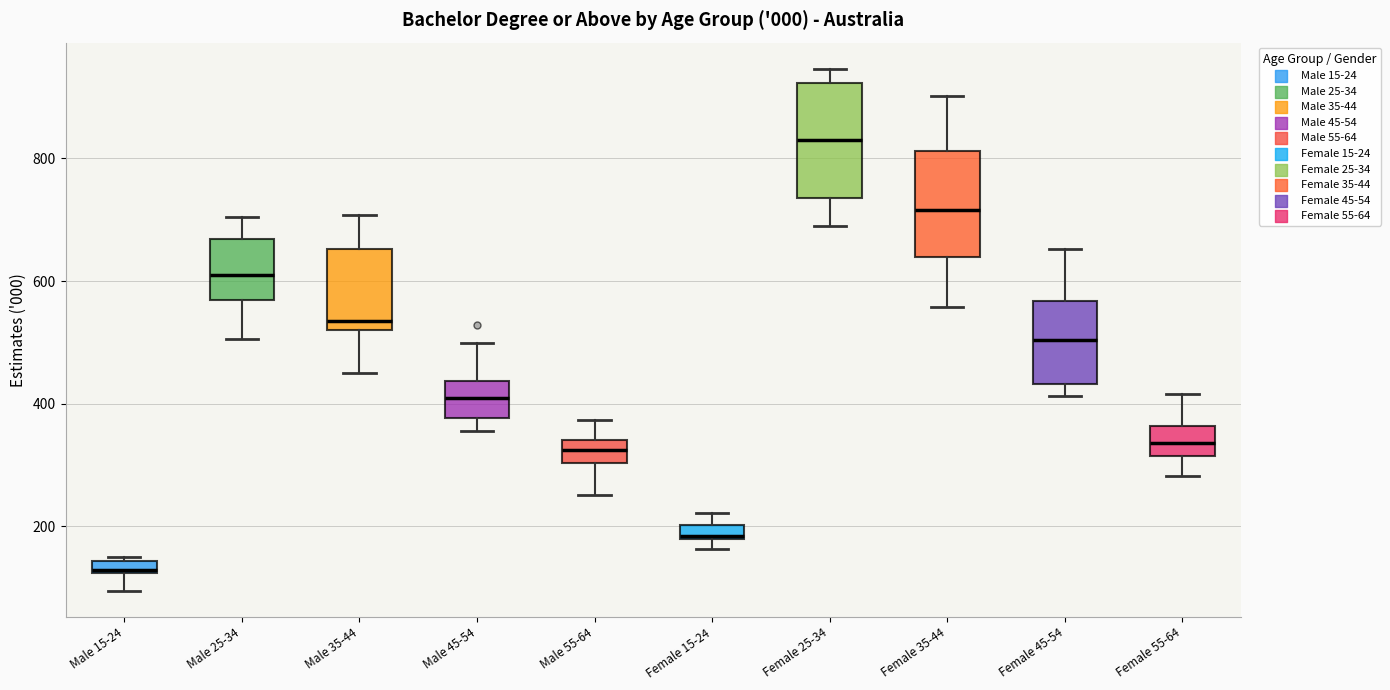

Where is the upper edge of the box for Female 45-54 on the y-axis? The values are not printed on the chart, so give them approximately, as read against the axis.

560